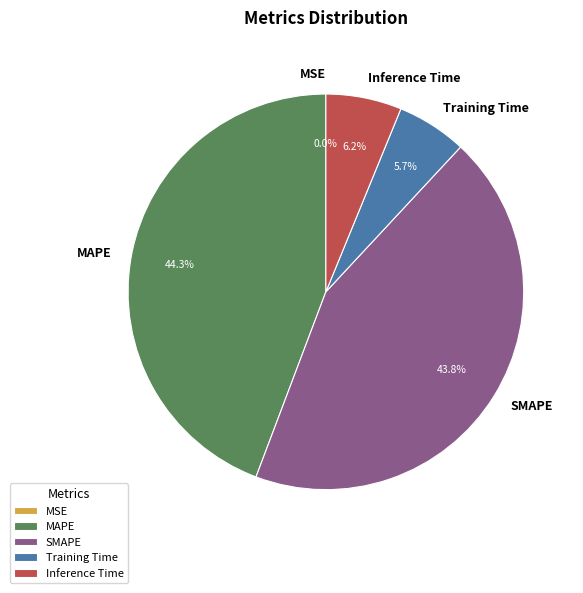

To the nearest percent, what is the difference between the largest and smallest slice percentages?

44%